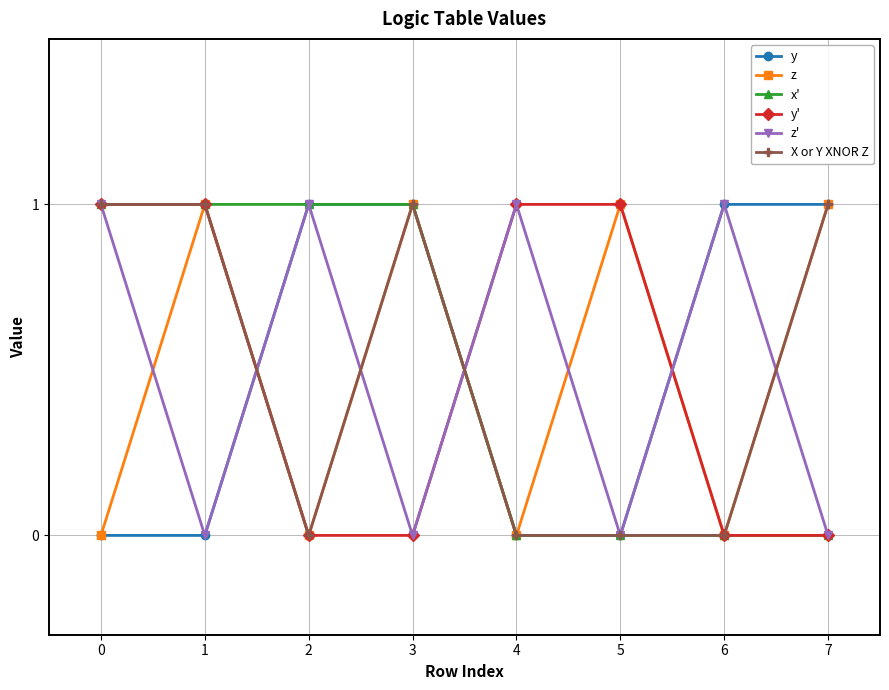

At which category does X or Y XNOR Z reach its first local valley?

2